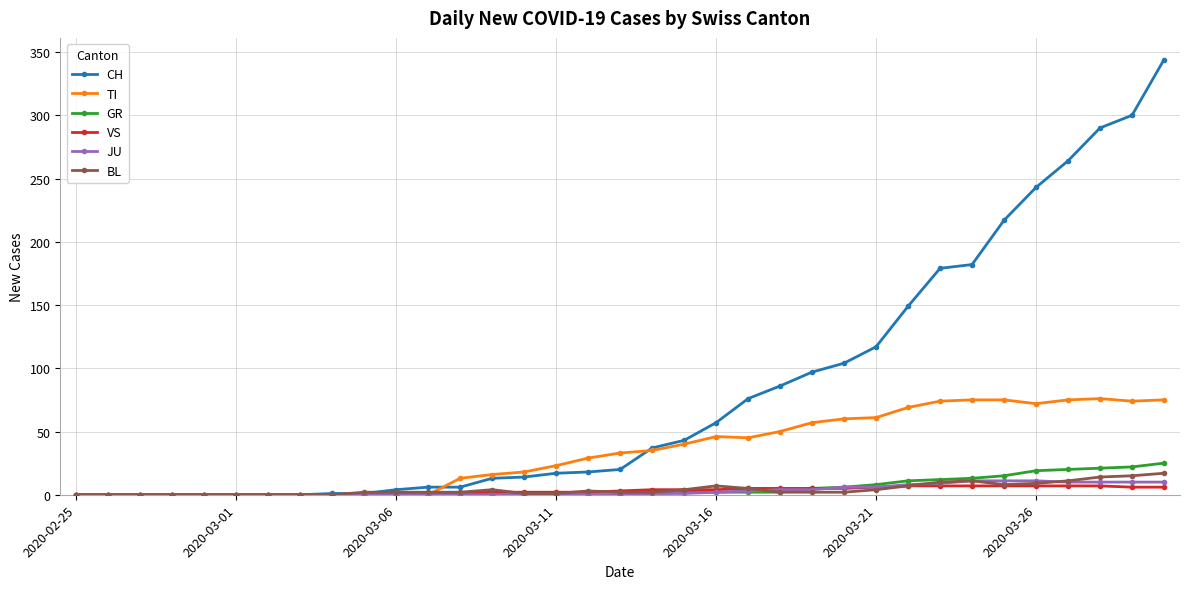

Which series has the largest total across all categories?

CH